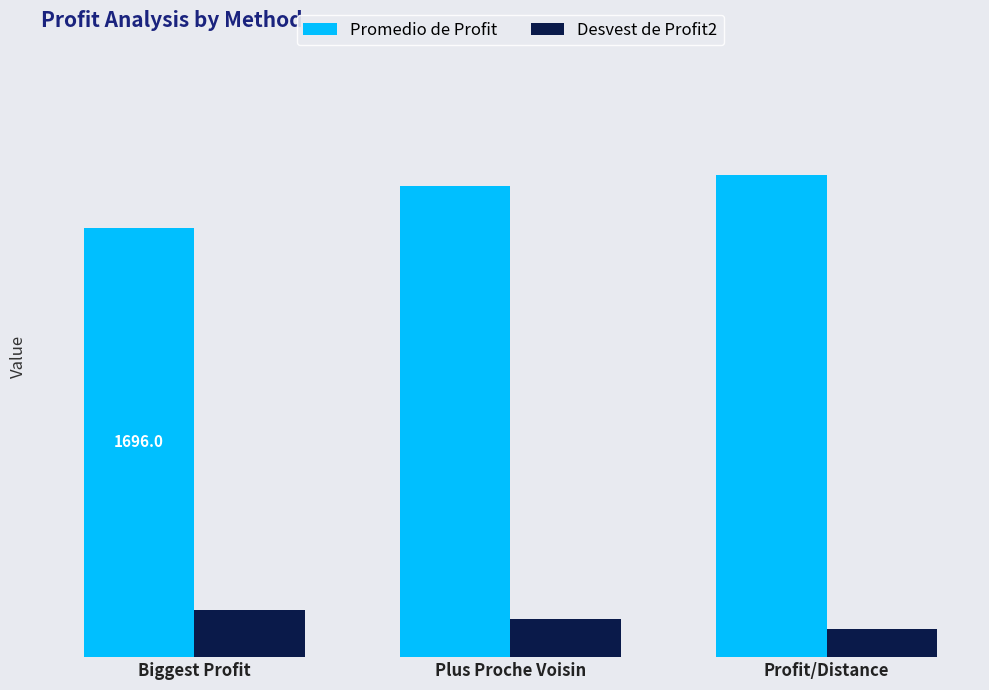

Which category has the lowest value in the Desvest de Profit2 series?

Profit/Distance